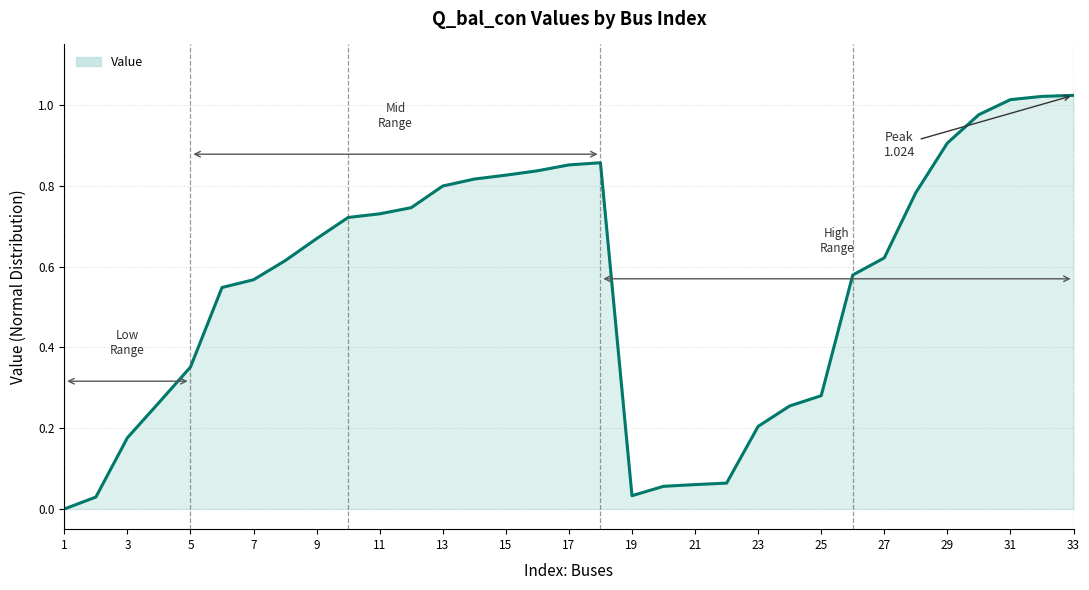

Does the chart display data point markers on the line(s)?

No